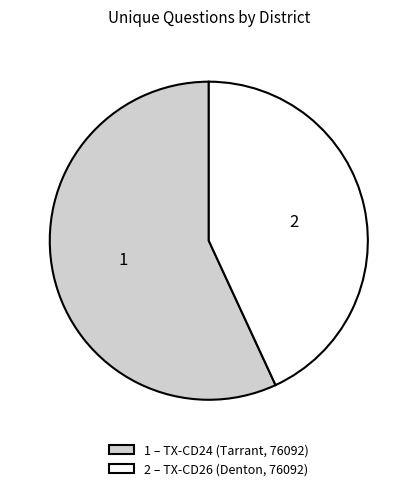

Does any single category account for the majority?

Yes